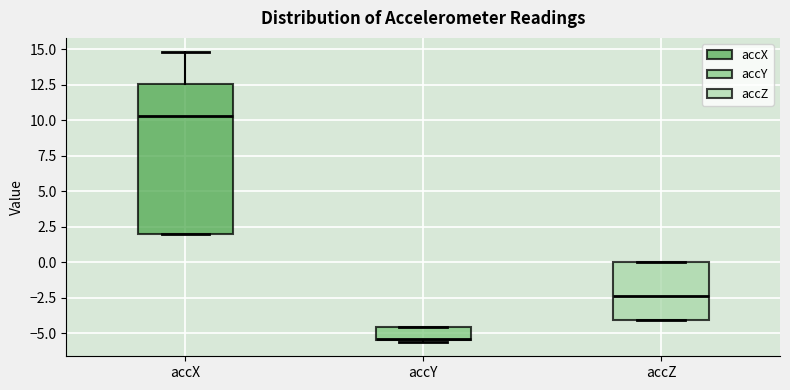

Which box's median line is the lowest?

accY